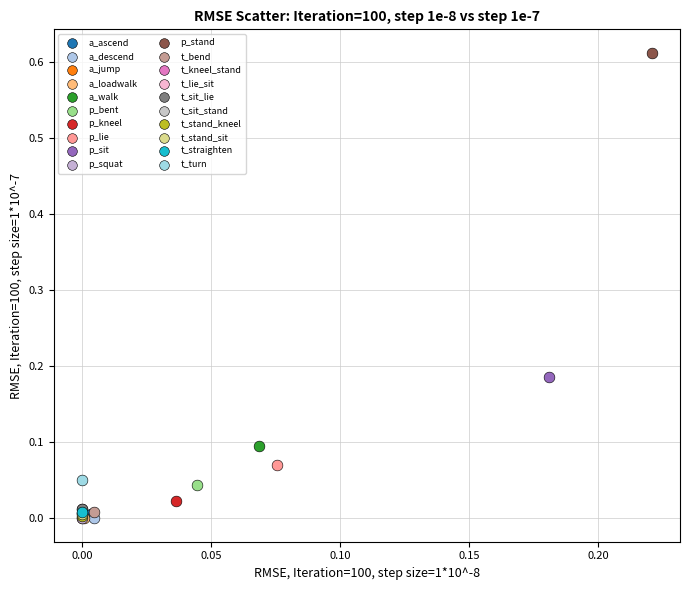

What are all the series names shown in the legend?

a_ascend, a_descend, a_jump, a_loadwalk, a_walk, p_bent, p_kneel, p_lie, p_sit, p_squat, p_stand, t_bend, t_kneel_stand, t_lie_sit, t_sit_lie, t_sit_stand, t_stand_kneel, t_stand_sit, t_straighten, t_turn